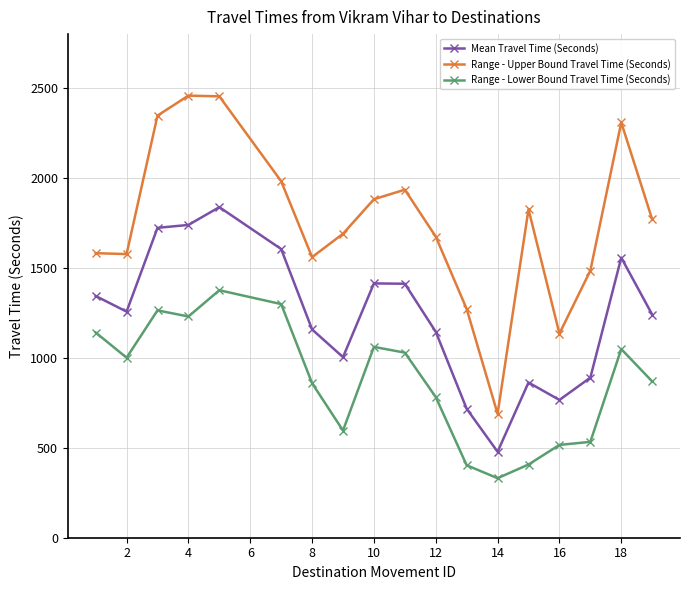

True or false: Range - Upper Bound Travel Time (Seconds) and Mean Travel Time (Seconds) intersect in this chart.

False